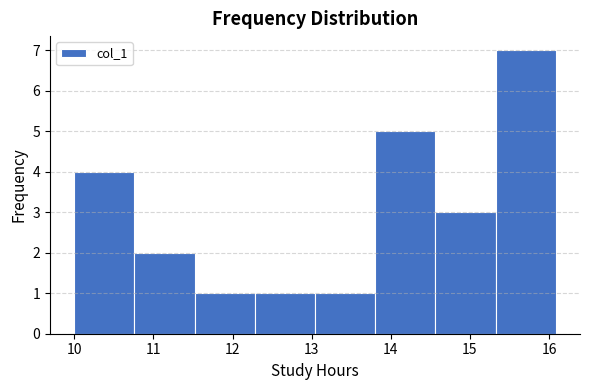

How tall is the bar that spans 15.3 to 16.1 on the x-axis? Neither the bar edges nor the heights are printed on the chart, so give them approximately, as read against the axes.

7